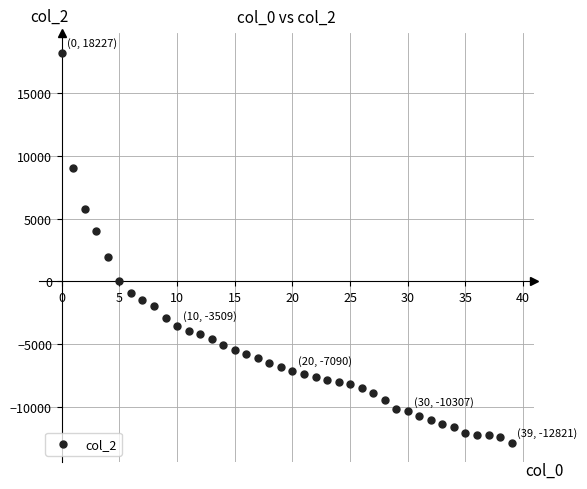

What Y value in the scatter plot is closest to 2702?

1978.3